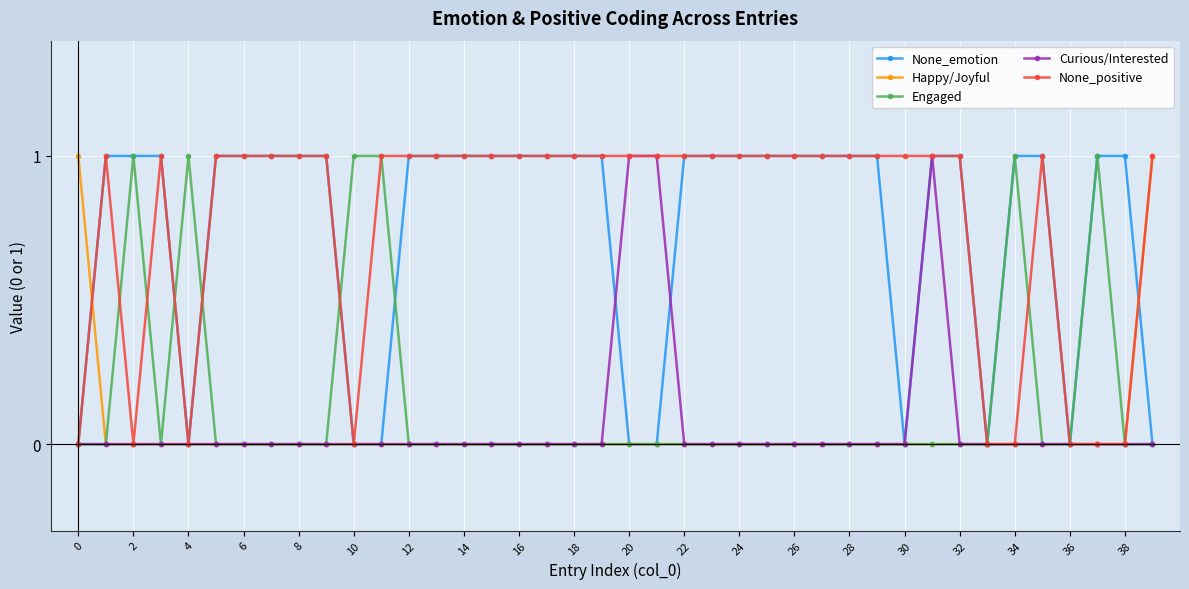

Reading right to left, list all the values displayed in this chart.

None_emotion: 0	1	1	0	1	1	0	1	1	0	1	1	1	1	1	1	1	1	0	0	1	1	1	1	1	1	1	1	0	0	1	1	1	1	1	0	1	1	1	0
Happy/Joyful: 1	0	0	0	0	0	0	0	0	0	0	0	0	0	0	0	0	0	0	0	0	0	0	0	0	0	0	0	0	0	0	0	0	0	0	0	0	0	0	1
Engaged: 0	0	1	0	0	1	0	0	0	0	0	0	0	0	0	0	0	0	0	0	0	0	0	0	0	0	0	0	1	1	0	0	0	0	0	1	0	1	0	0
Curious/Interested: 0	0	0	0	0	0	0	0	1	0	0	0	0	0	0	0	0	0	1	1	0	0	0	0	0	0	0	0	0	0	0	0	0	0	0	0	0	0	0	0
None_positive: 1	0	0	0	1	0	0	1	1	1	1	1	1	1	1	1	1	1	1	1	1	1	1	1	1	1	1	1	1	0	1	1	1	1	1	0	1	0	1	0